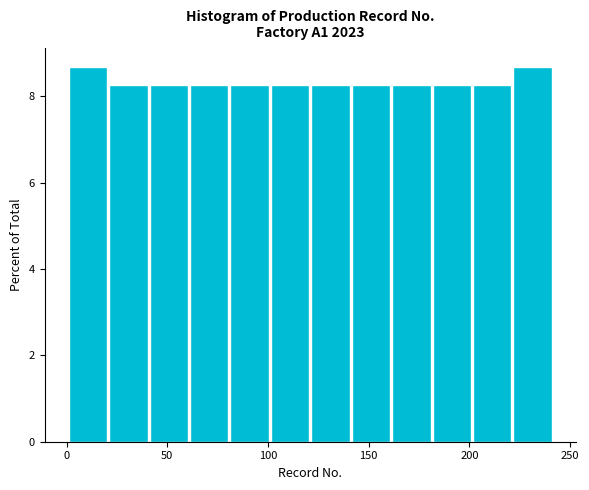

Reading left to right, list every bar in this chart as the range it spans on the x-axis followed by its height. Neither the bar edges nor the heights are printed on the chart, so give them approximately, as read against the axes.

0 to 20: 8.6
20 to 40: 8.2
40 to 60: 8.2
60 to 80: 8.2
80 to 100: 8.2
100 to 120: 8.2
120 to 140: 8.2
140 to 160: 8.2
160 to 180: 8.2
180 to 200: 8.2
200 to 220: 8.2
220 to 240: 8.6